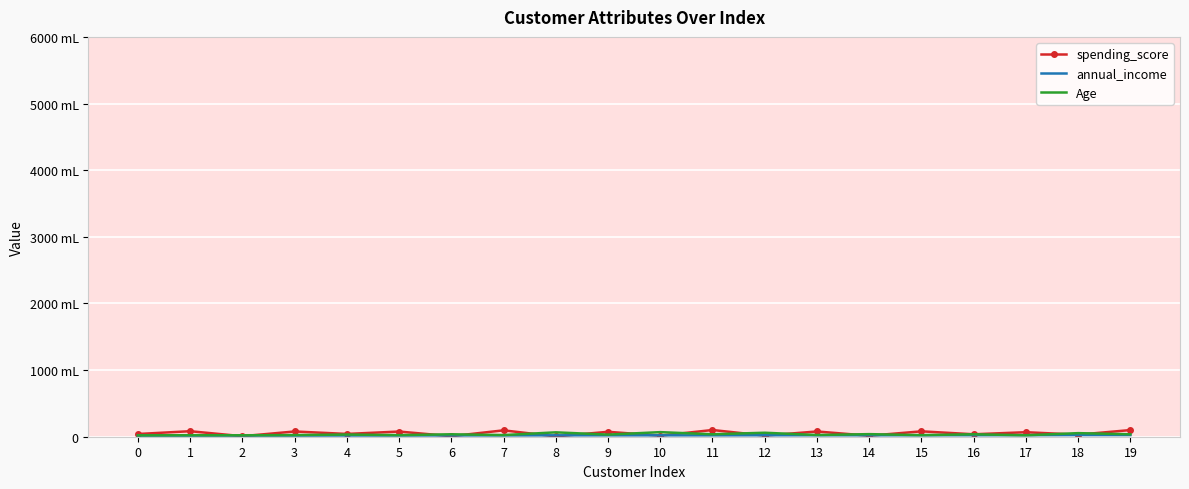

The value of spending_score at 4 is 40. True or false?

True